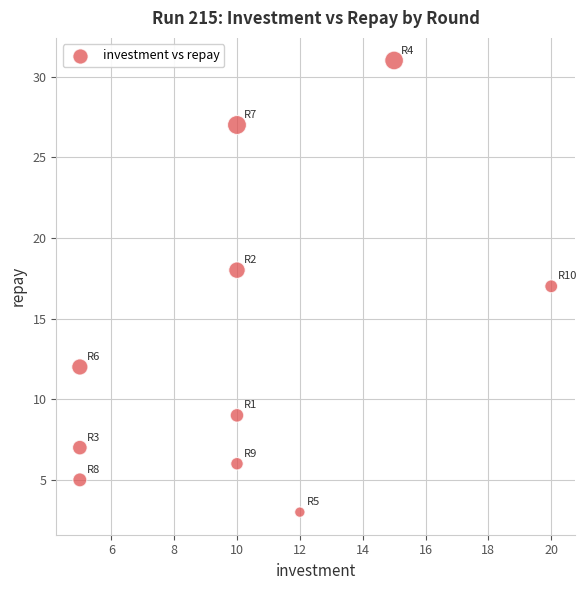

What is the average Y value?

14